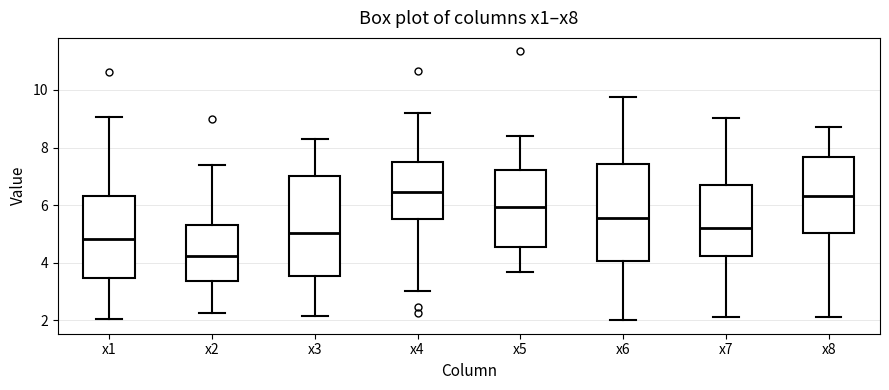

Reading left to right, read every box against the y-axis: the position of its median line, the range the box covers, and the ends of its whiskers. The values are not printed on the chart, so give them approximately, as read against the axis.

x1: median 4.8, box 3.4 to 6.4, whiskers 2.0 to 9.0
x2: median 4.2, box 3.4 to 5.4, whiskers 2.2 to 7.4
x3: median 5.0, box 3.6 to 7.0, whiskers 2.2 to 8.2
x4: median 6.4, box 5.6 to 7.6, whiskers 3.0 to 9.2
x5: median 6.0, box 4.6 to 7.2, whiskers 3.6 to 8.4
x6: median 5.6, box 4.0 to 7.4, whiskers 2.0 to 9.8
x7: median 5.2, box 4.2 to 6.6, whiskers 2.2 to 9.0
x8: median 6.4, box 5.0 to 7.6, whiskers 2.2 to 8.6